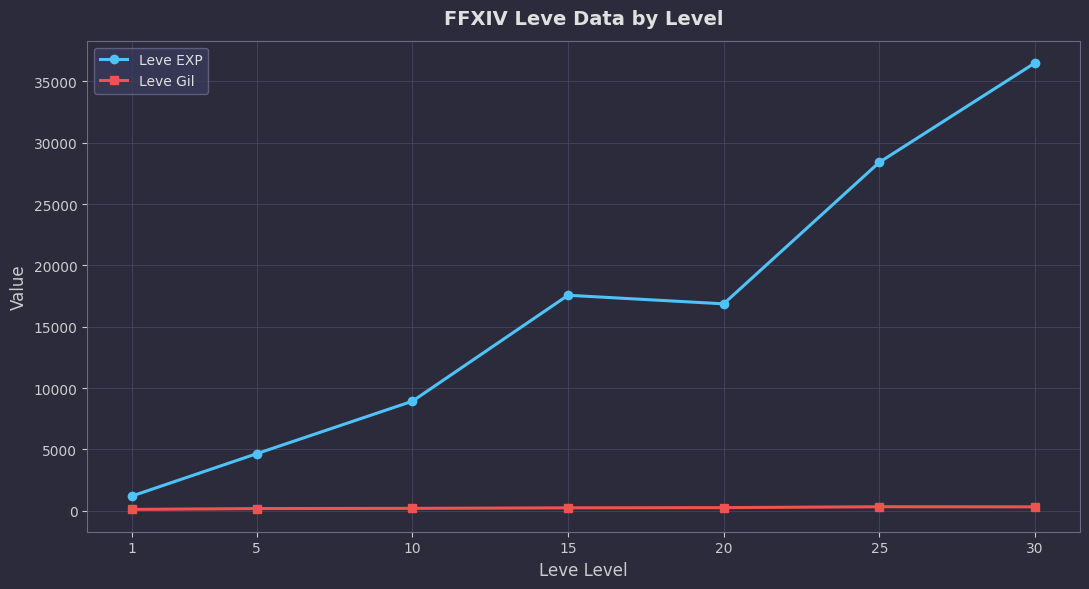

What is the greatest value displayed?

36492.5